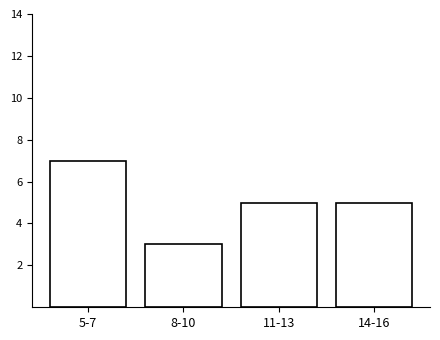

Reading left to right, what are all the values shown in this chart?

5-7=7	8-10=3	11-13=5	14-16=5